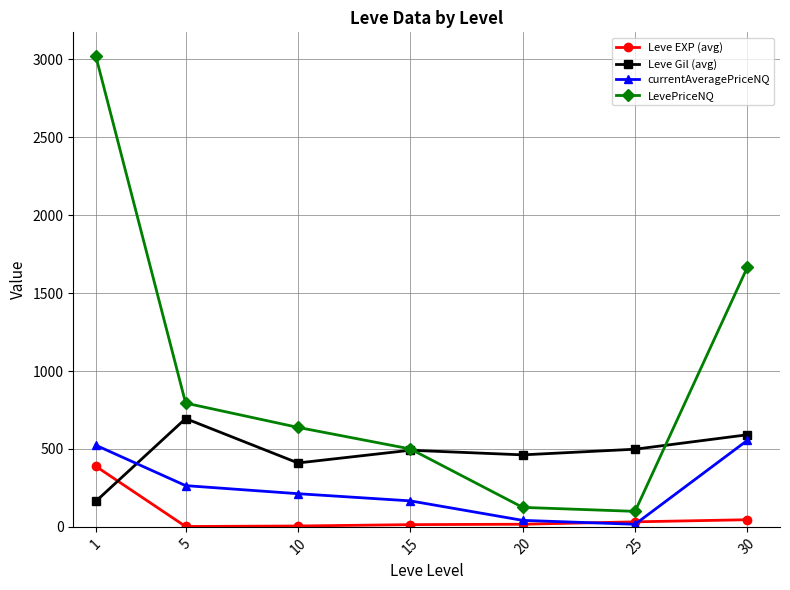

What is the smallest value displayed?

2.3